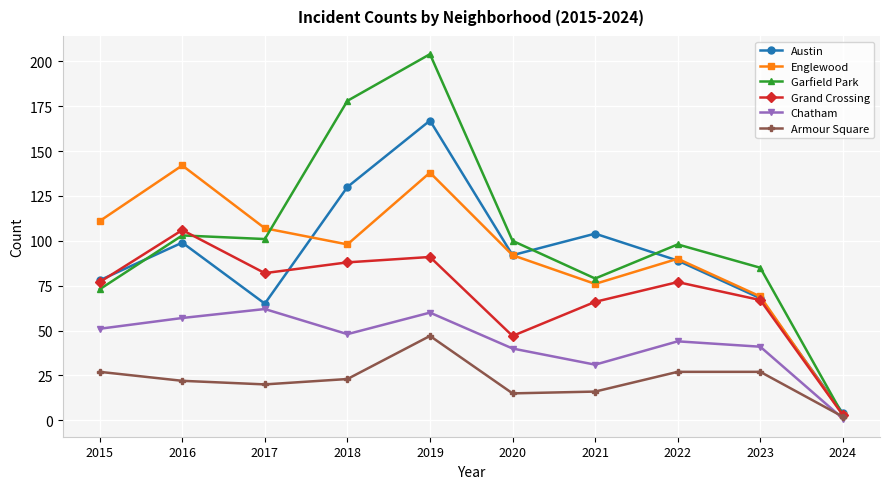

What is the value of the Englewood point at the 2nd from the left?

142